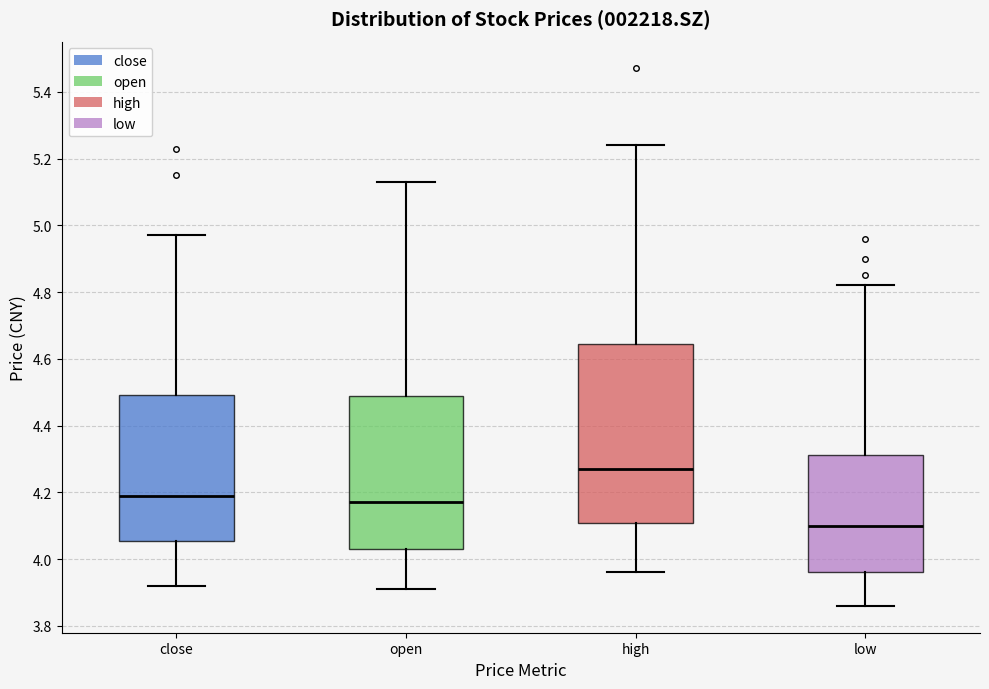

Which box is the tallest, from its lower edge to its upper edge?

high